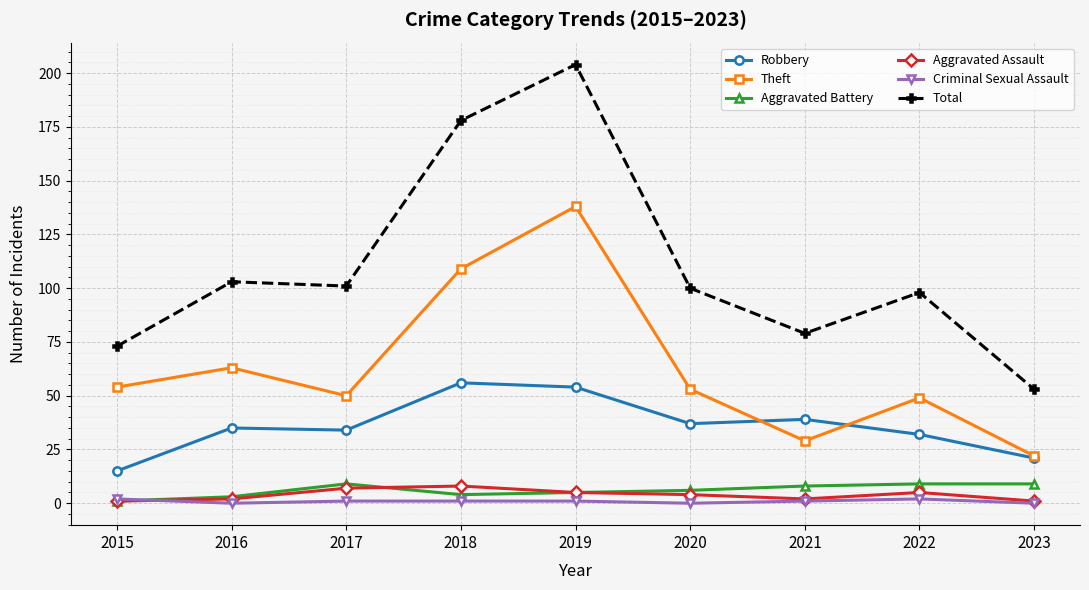

True or false: Robbery has more than 0 points higher than both neighbors.

True